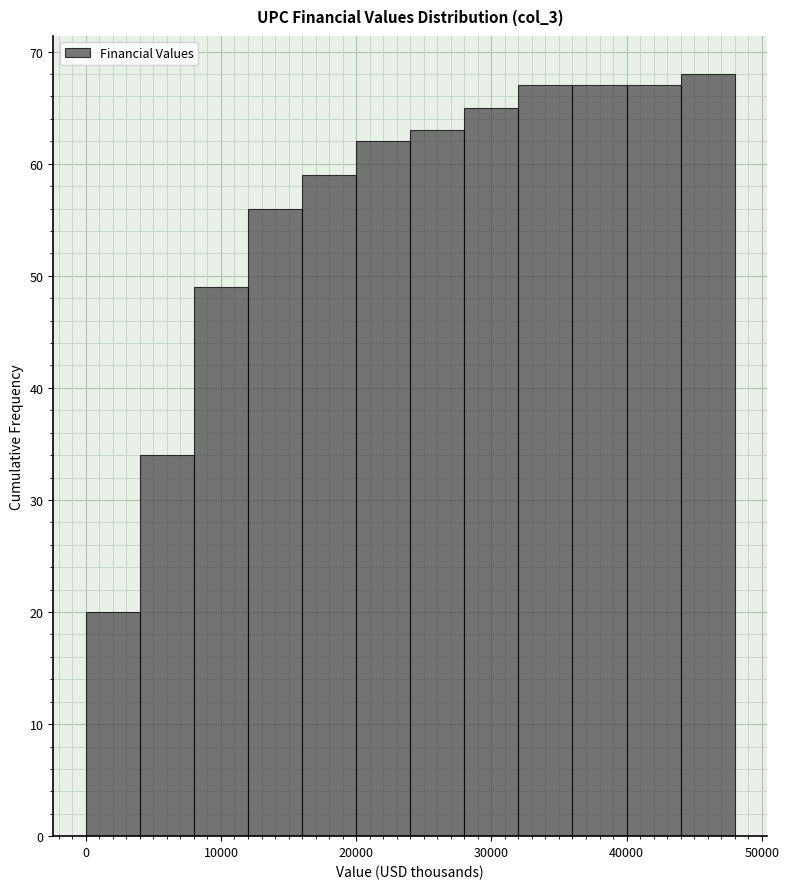

Reading left to right, transcribe this chart: for each bar, give the range it covers on the x-axis and its height. The values are not printed on the chart, so give them approximately, as read against the axis.

0 to 4000: 20
4000 to 8000: 34
8000 to 12000: 49
12000 to 16000: 56
16000 to 20000: 59
20000 to 24000: 62
24000 to 28000: 63
28000 to 32000: 65
32000 to 36000: 67
36000 to 40000: 67
40000 to 44000: 67
44000 to 48000: 68